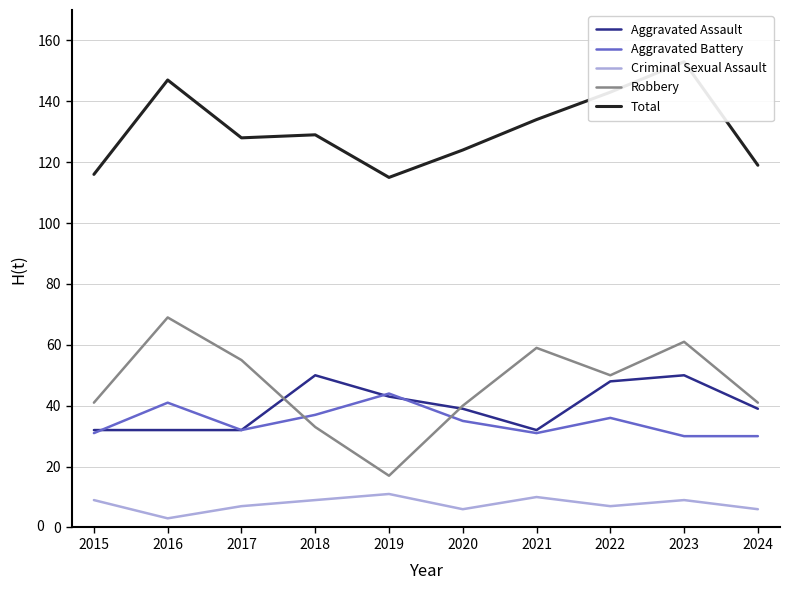

Reading left to right, extract all data points from this chart.

Aggravated Assault: 32	32	32	50	43	39	32	48	50	39
Aggravated Battery: 31	41	32	37	44	35	31	36	30	30
Criminal Sexual Assault: 9	3	7	9	11	6	10	7	9	6
Robbery: 41	69	55	33	17	40	59	50	61	41
Total: 116	147	128	129	115	124	134	143	153	119